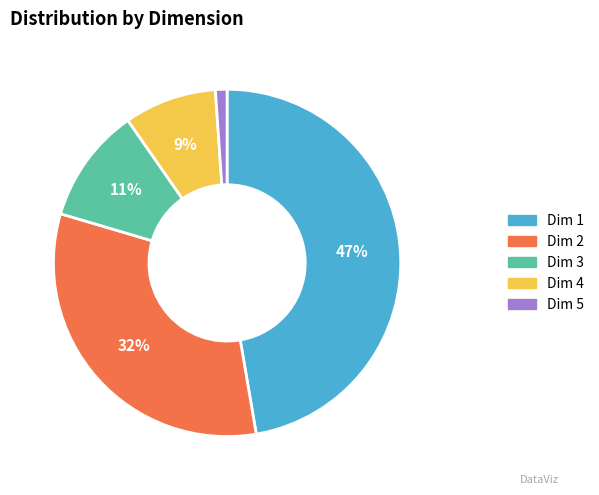

Is there a majority slice in this chart?

No